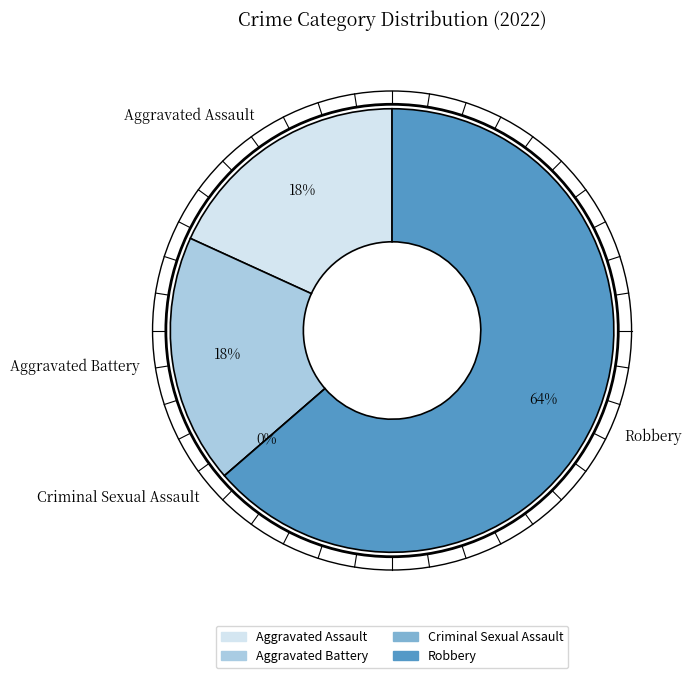

Which has a higher value, Aggravated Assault or Robbery?

Robbery